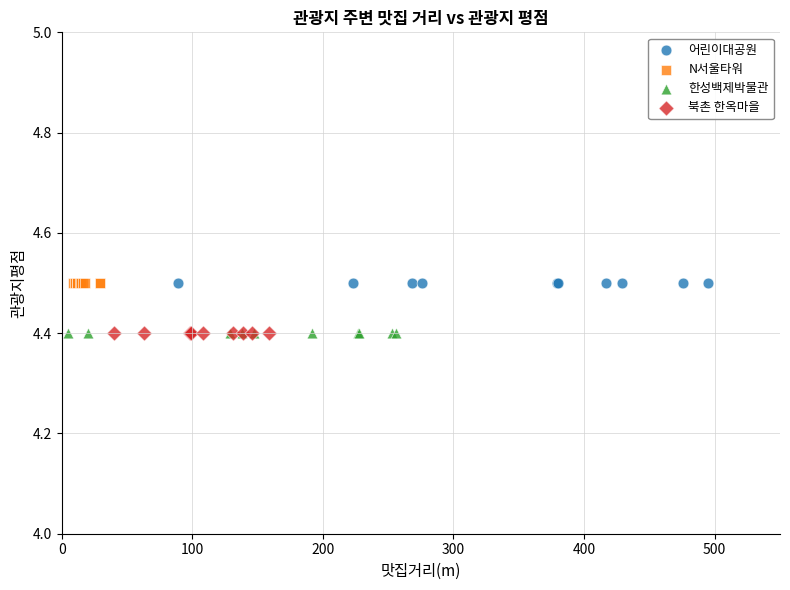

What are all the series names shown in the legend?

어린이대공원, N서울타워, 한성백제박물관, 북촌 한옥마을